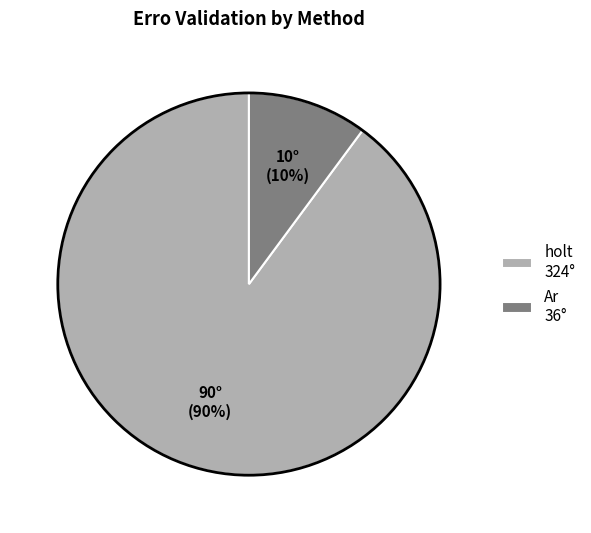

Do Ar 36° and holt 324° together represent more than half of the pie?

Yes